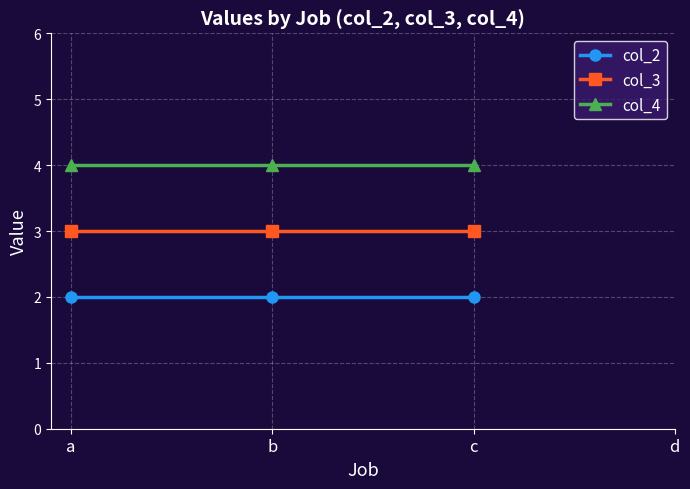

Reading left to right, list all the values displayed in this chart.

col_2: 2	2	2
col_3: 3	3	3
col_4: 4	4	4